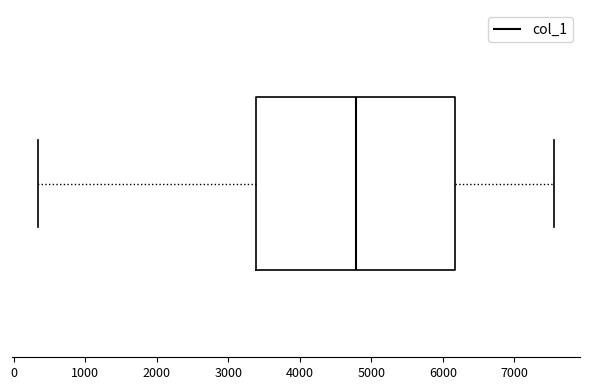

Read this box plot against the x-axis: the position of the median line, the range covered by the box, and the ends of both whiskers. The values are not printed on the chart, so give them approximately, as read against the axis.

median 4800, box 3400 to 6200, whiskers 300 to 7600